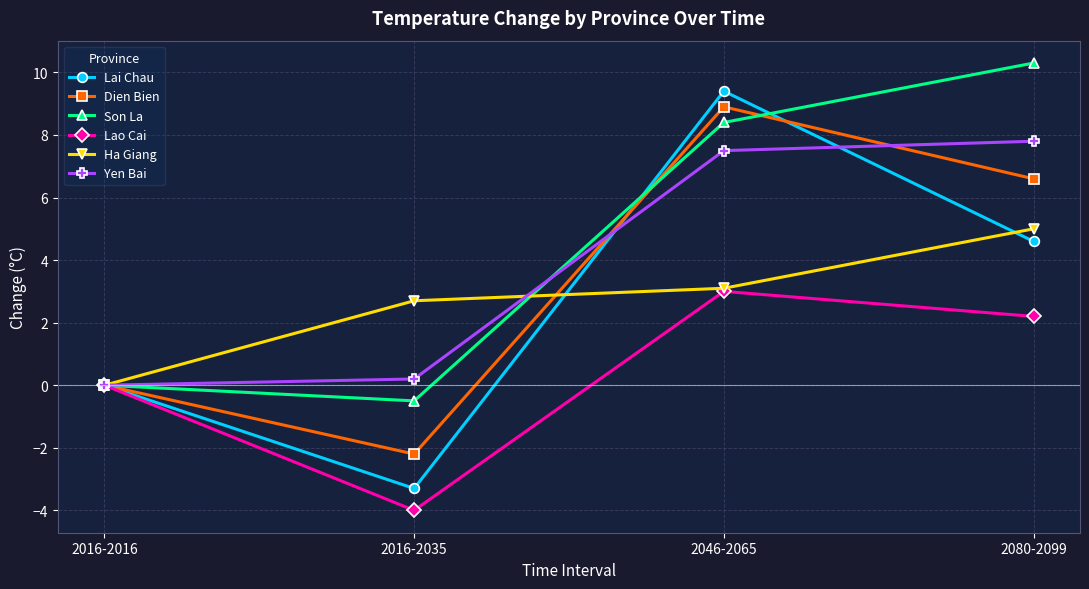

At which category does Lao Cai reach its first local valley?

2016-2035